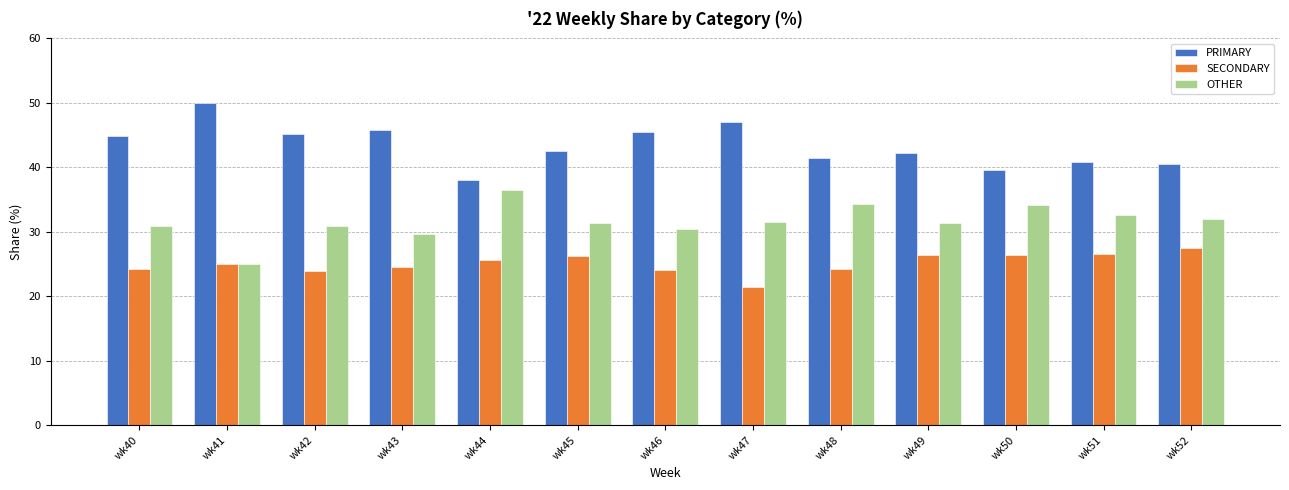

How many values in the PRIMARY series exceed 42?

8